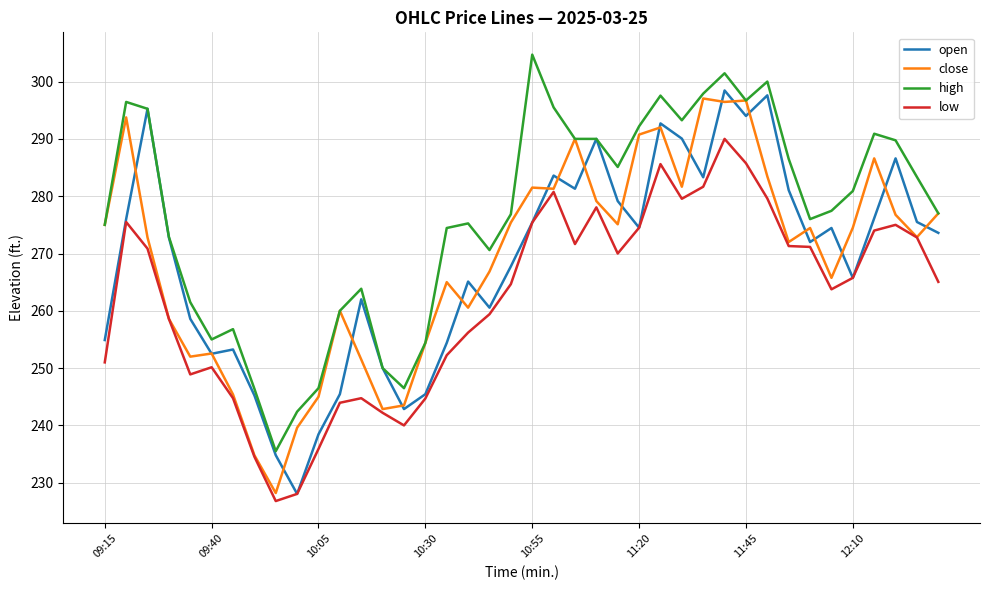

Which series has the largest total across all categories?

high